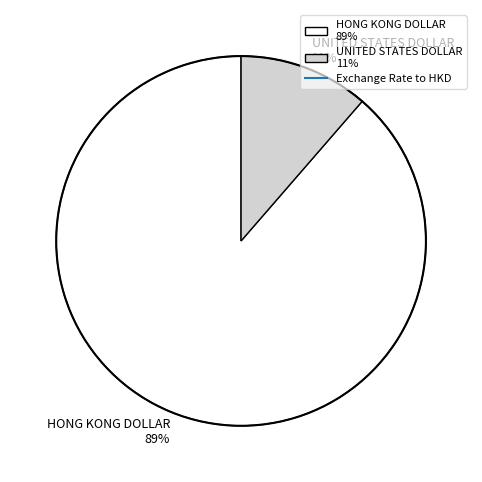

Rank the categories by value from highest to lowest.

HONG KONG DOLLAR, UNITED STATES DOLLAR